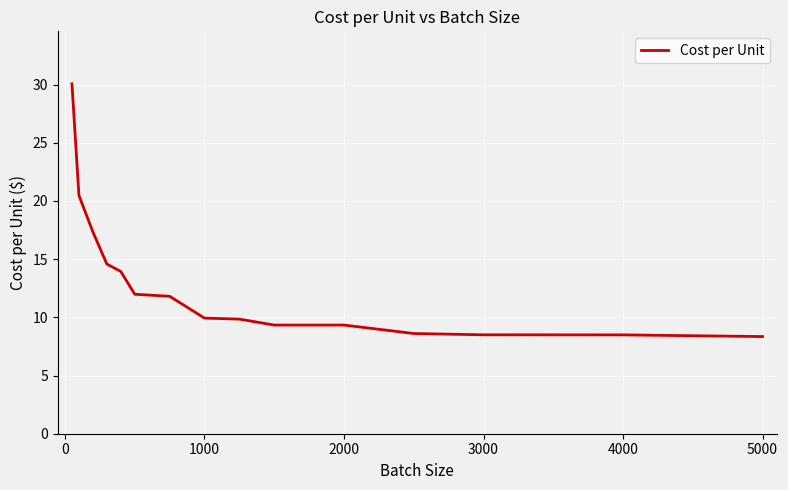

What is the difference between the maximum and minimum values?

21.7